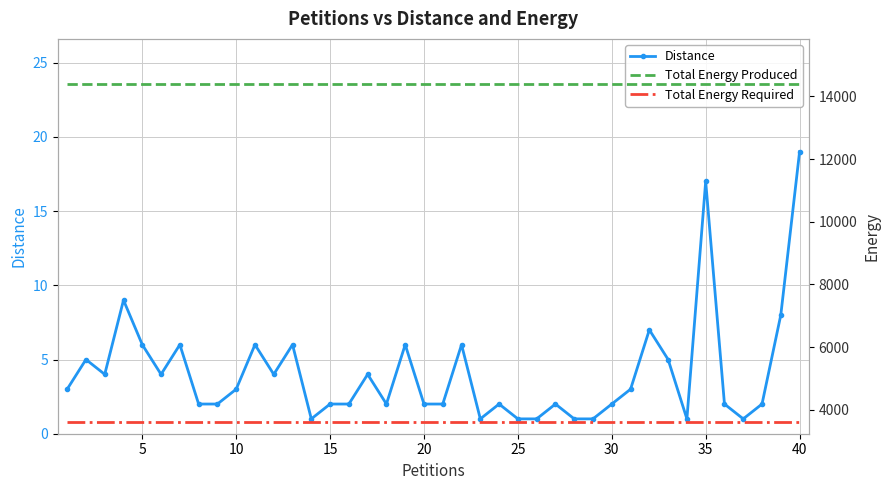

How many values in the Distance series are below 3?

20